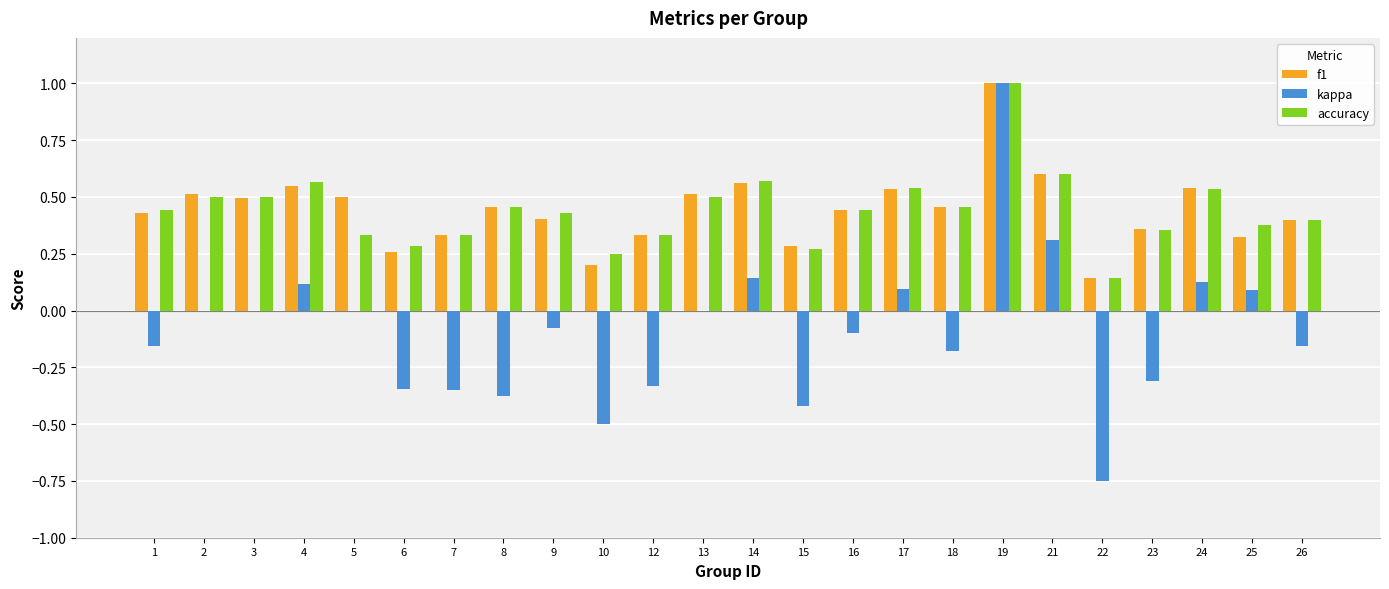

At which label does accuracy reach its peak?

19